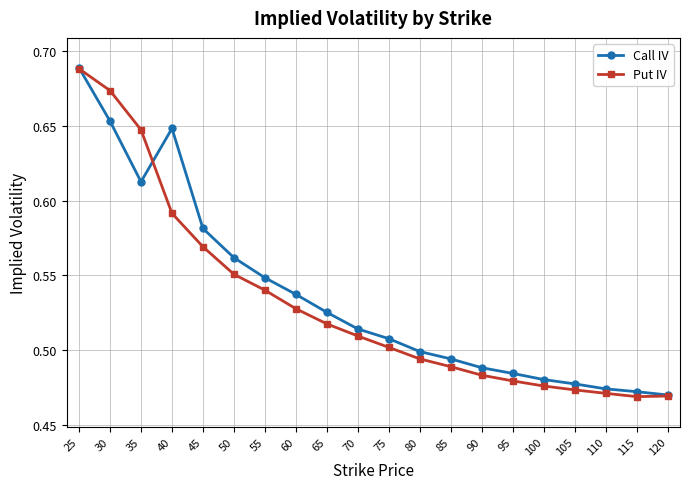

What are all the series names shown in the legend?

Call IV, Put IV